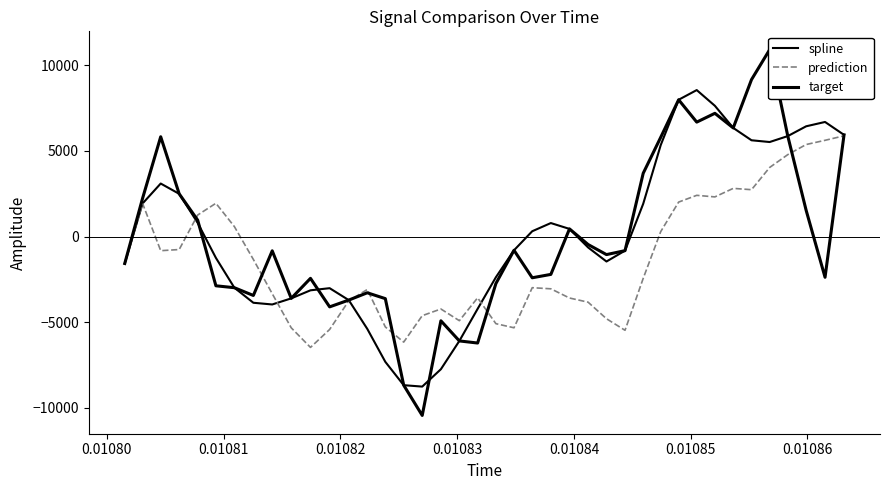

What is the value of the prediction point at the 40th from the left?

5883.4